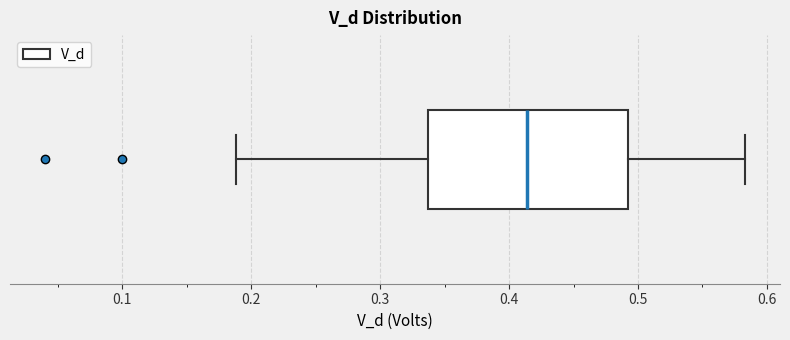

Where is the left edge of the box on the x-axis? The values are not printed on the chart, so give them approximately, as read against the axis.

0.34